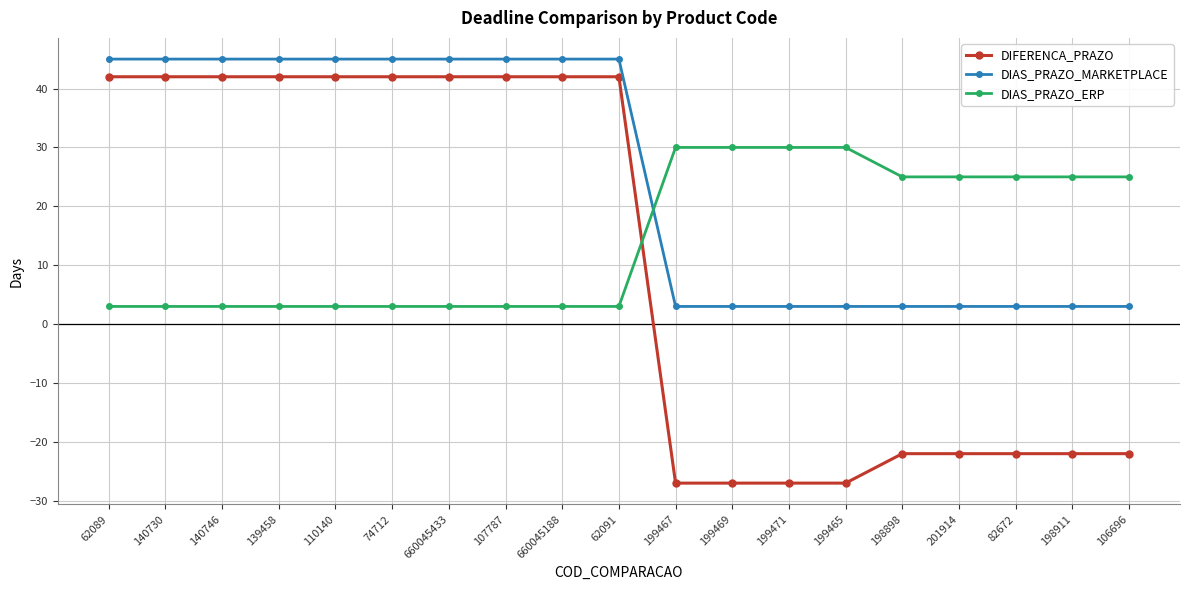

What is the total value across all series at 660045188?

90